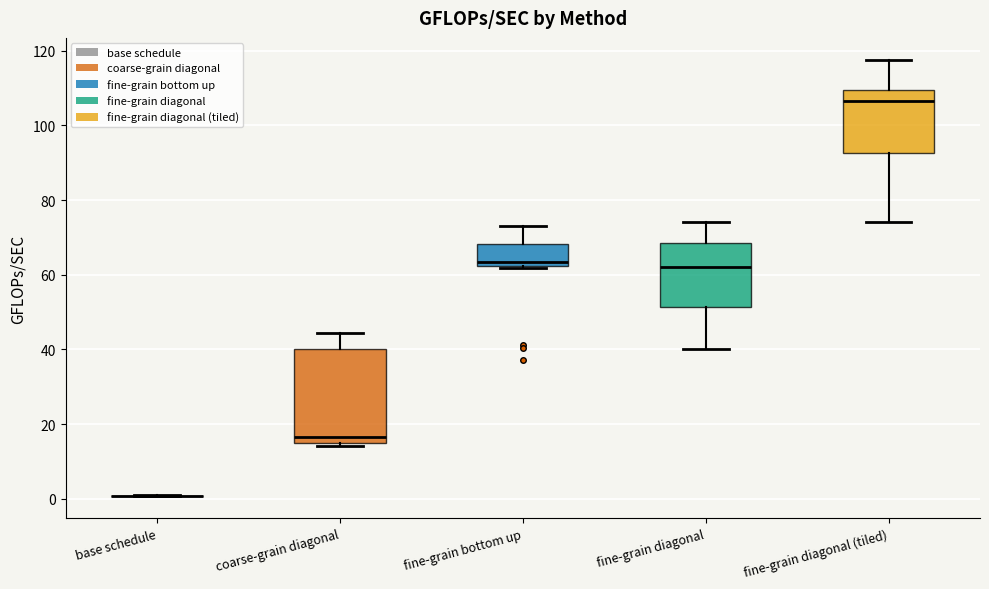

Which box is the tallest, from its lower edge to its upper edge?

coarse-grain diagonal